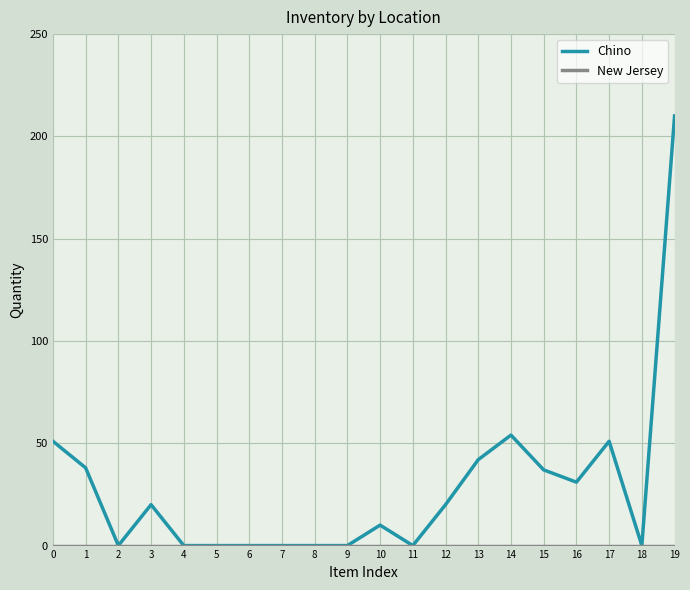

Is it true that Chino equals 14 at 16?

False